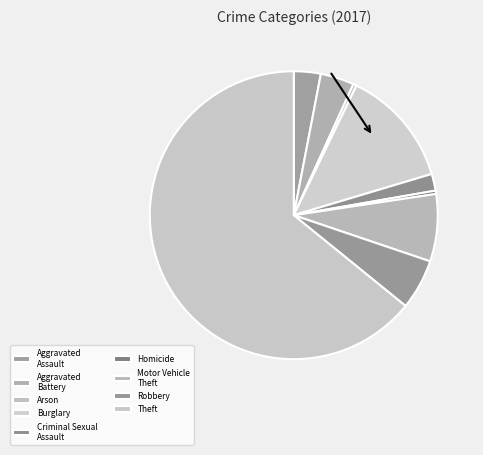

What is the change in value from Aggravated Battery to Arson?

-9